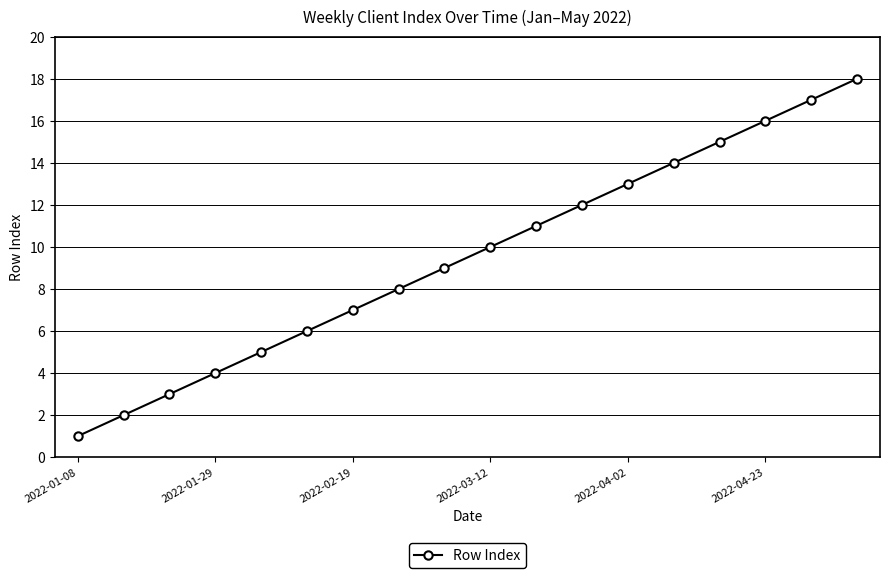

True or false: the data has more than 1 interior local peaks.

False